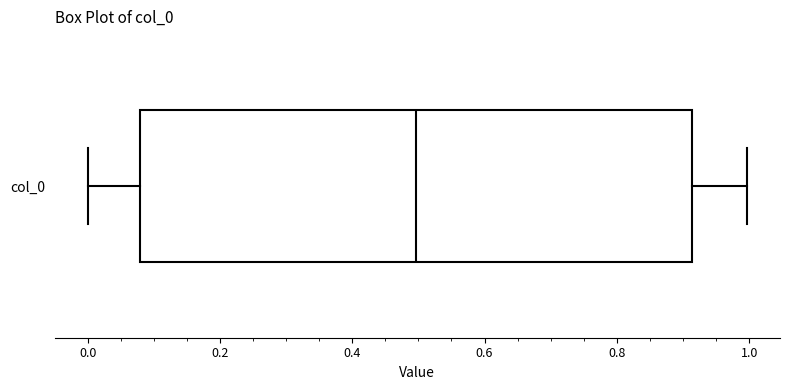

Where is the right edge of the box for col_0 on the x-axis? The values are not printed on the chart, so give them approximately, as read against the axis.

0.92